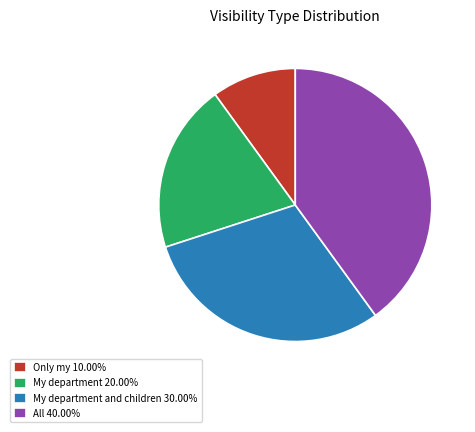

What is the ratio of the value at Only my 10.00% to the value at My department and children 30.00%?

0.3